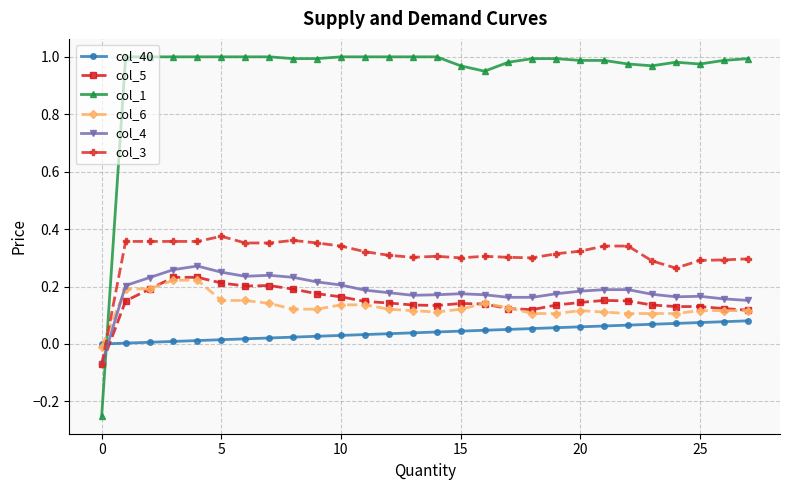

True or false: col_6 and col_1 intersect in this chart.

True